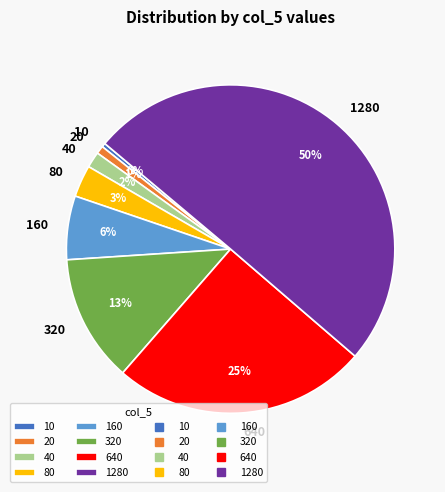

Is the sum of 640 and 1280 greater than half?

Yes